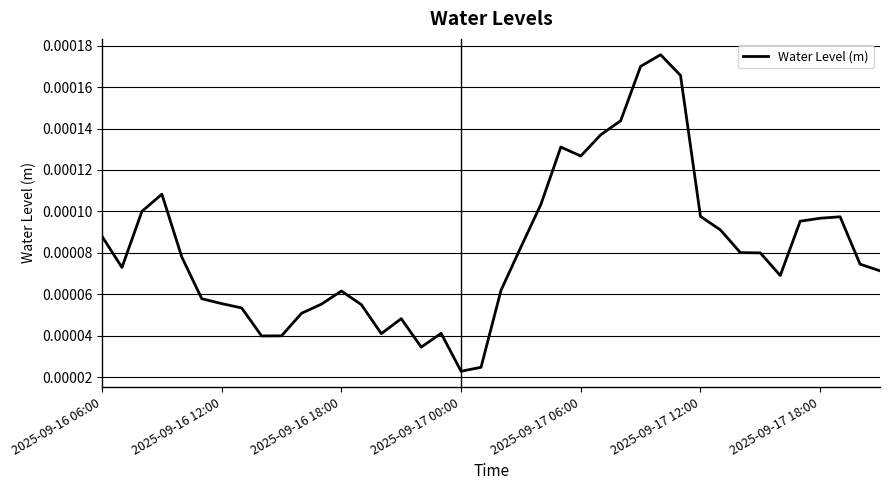

How many categories are shown in the chart?

40